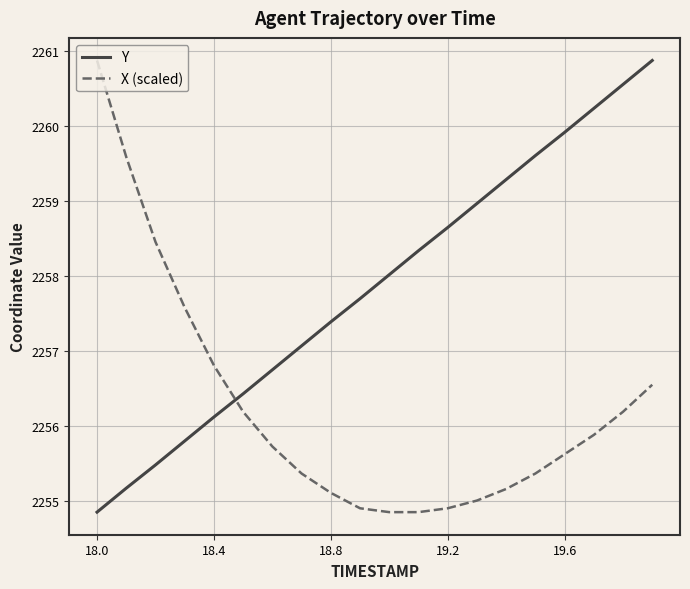

Which series has the largest total across all categories?

Y